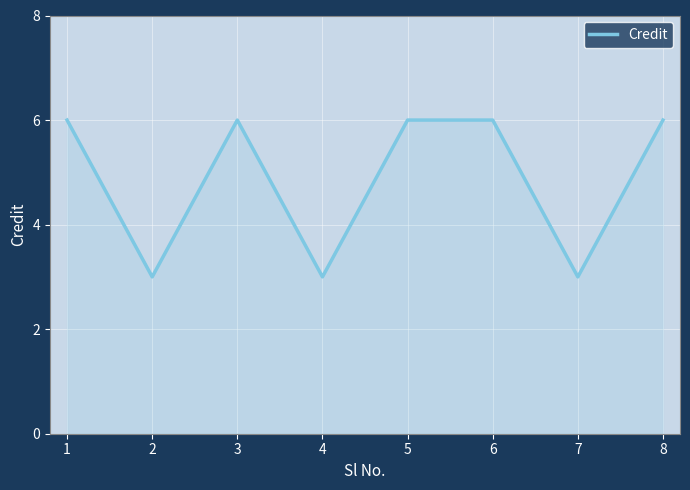

How many lines are shown in the chart?

1